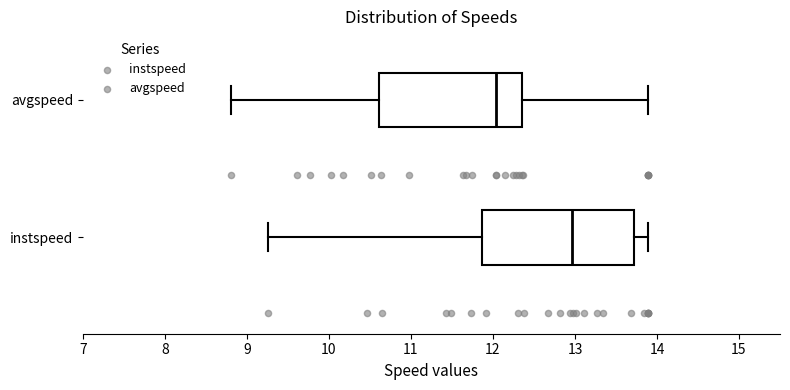

Reading bottom to top, transcribe this box plot: for each box, give where its median line is, the range the box spans, and where its two whiskers end, as read against the x-axis. The values are not printed on the chart, so give them approximately, as read against the axis.

instspeed: median 13.0, box 11.9 to 13.7, whiskers 9.3 to 13.9
avgspeed: median 12.0, box 10.6 to 12.4, whiskers 8.8 to 13.9